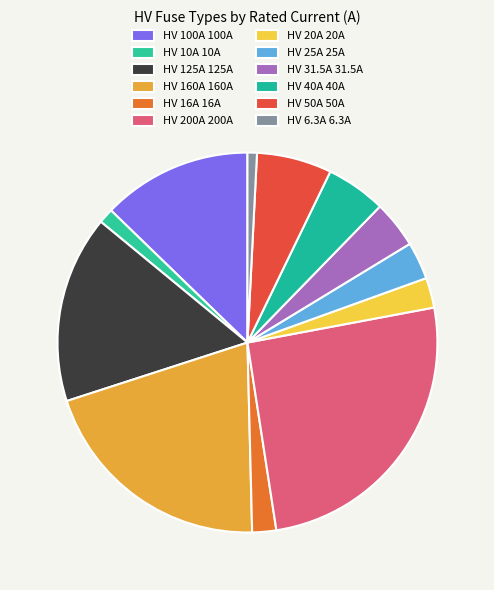

To the nearest percent, what is the combined percentage of HV 125A and HV 40A?

21%